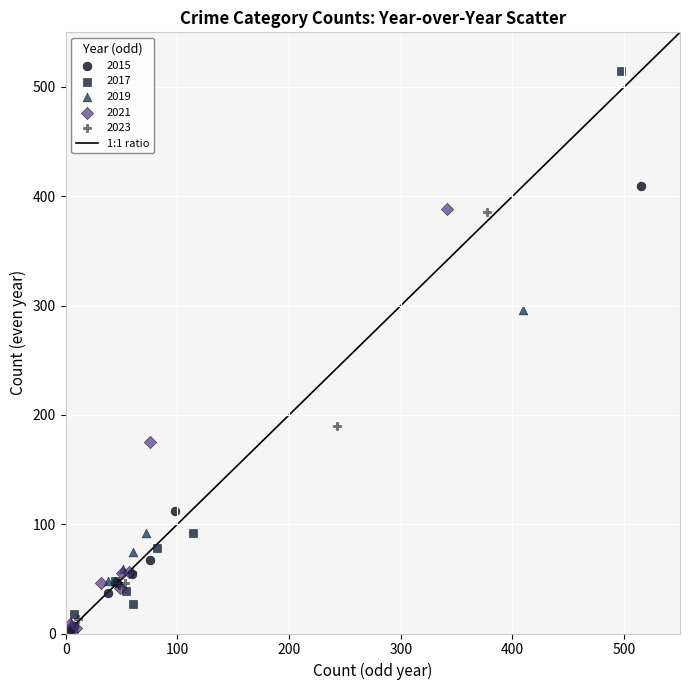

Which series has the widest spread of Y values?

2017